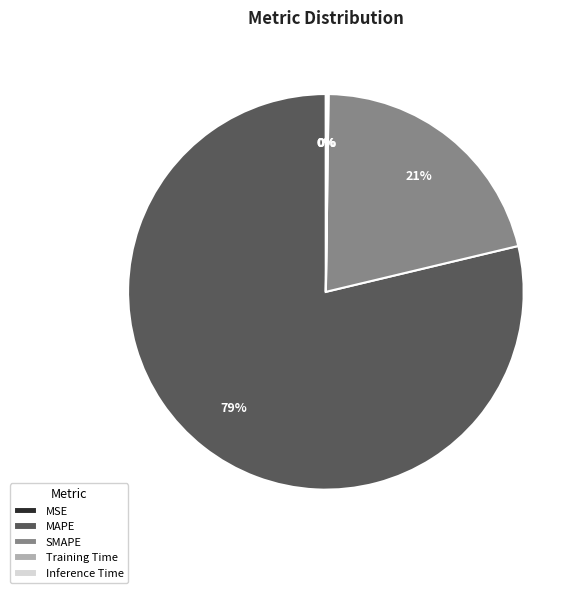

To the nearest percent, what is the average slice percentage?

20%